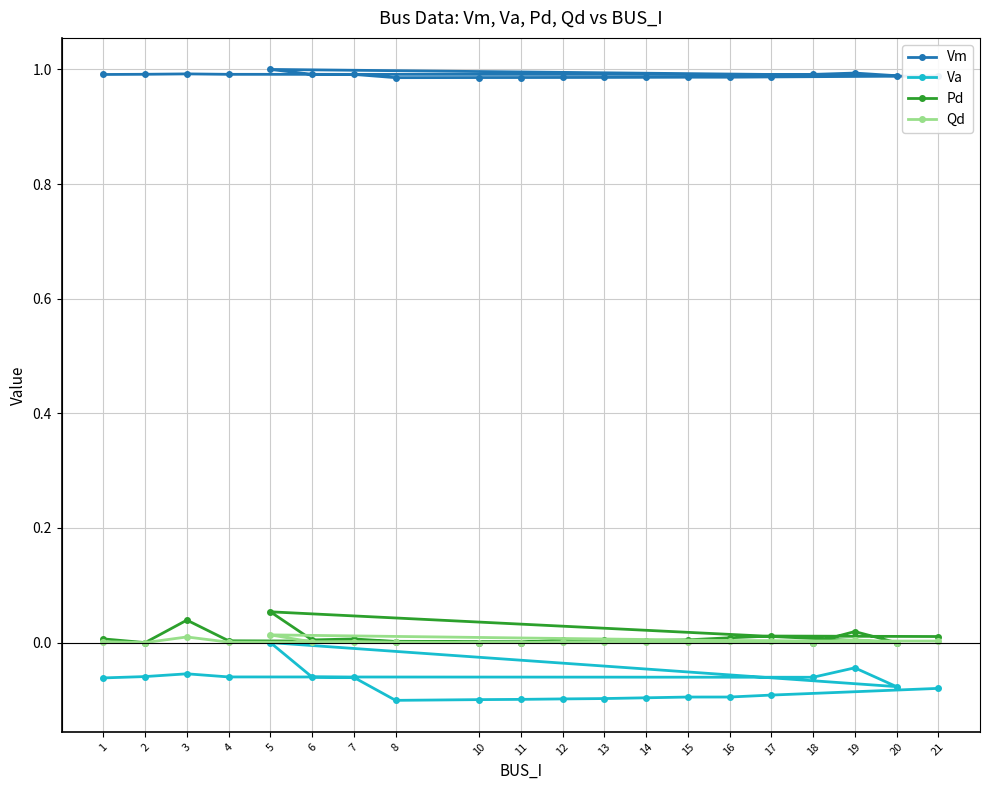

At which category does Qd reach its first local valley?

2